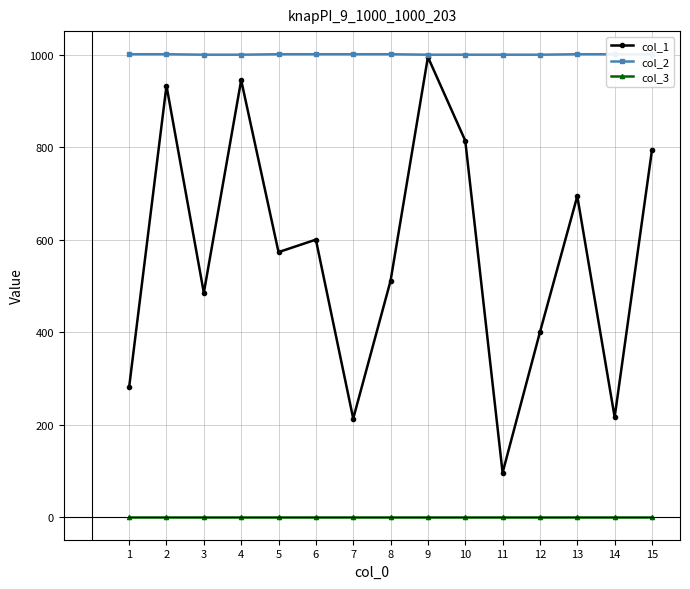

List the labels in order of col_1 value, largest first.

9, 4, 2, 10, 15, 13, 6, 5, 8, 3, 12, 1, 14, 7, 11